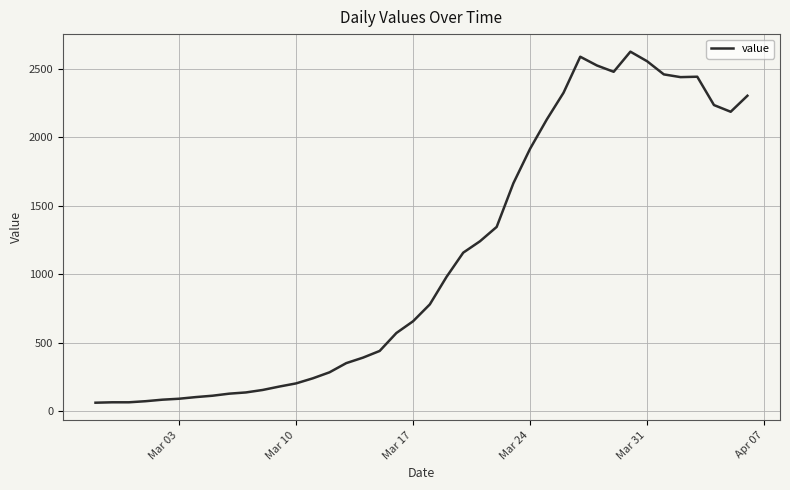

What is the difference between the maximum and minimum values?

2564